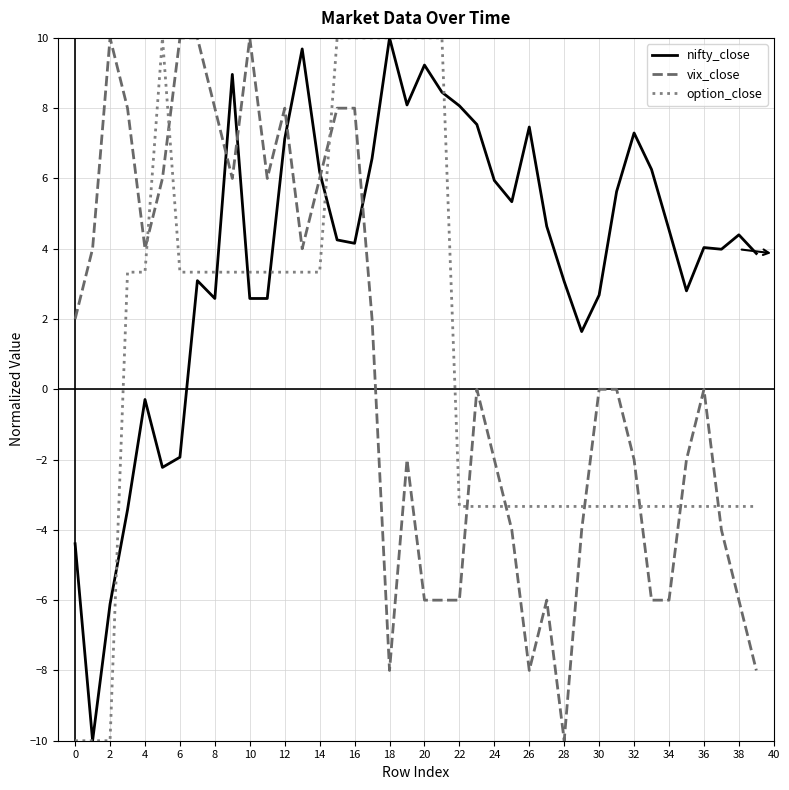

Which series has the largest total across all categories?

nifty_close